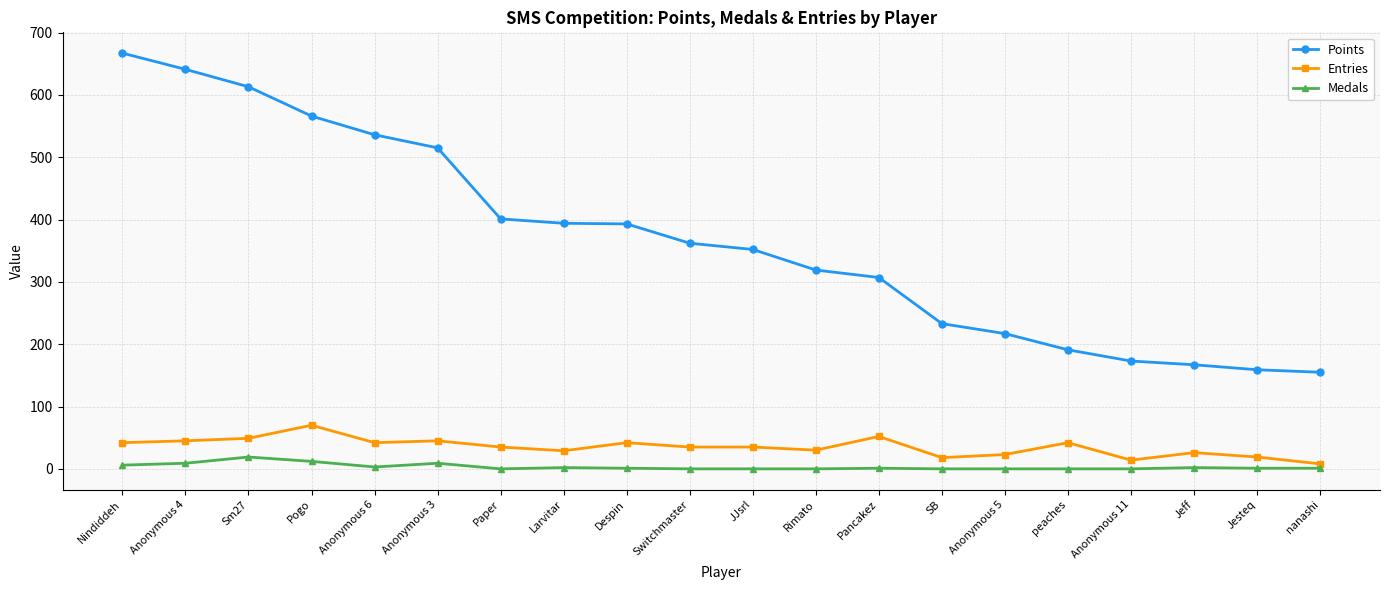

How many distinct data groups are displayed?

3